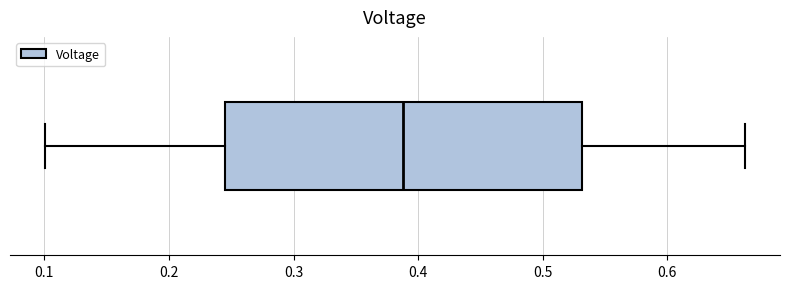

Transcribe this box plot: give where the median line is, the range the box spans, and where the two whiskers end, as read against the x-axis. The values are not printed on the chart, so give them approximately, as read against the axis.

median 0.39, box 0.24 to 0.53, whiskers 0.10 to 0.66